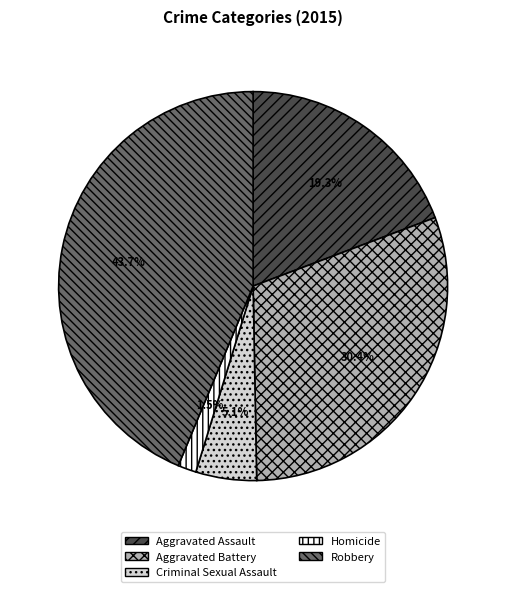

To the nearest percent, what percentage of the pie is Aggravated Battery?

30%